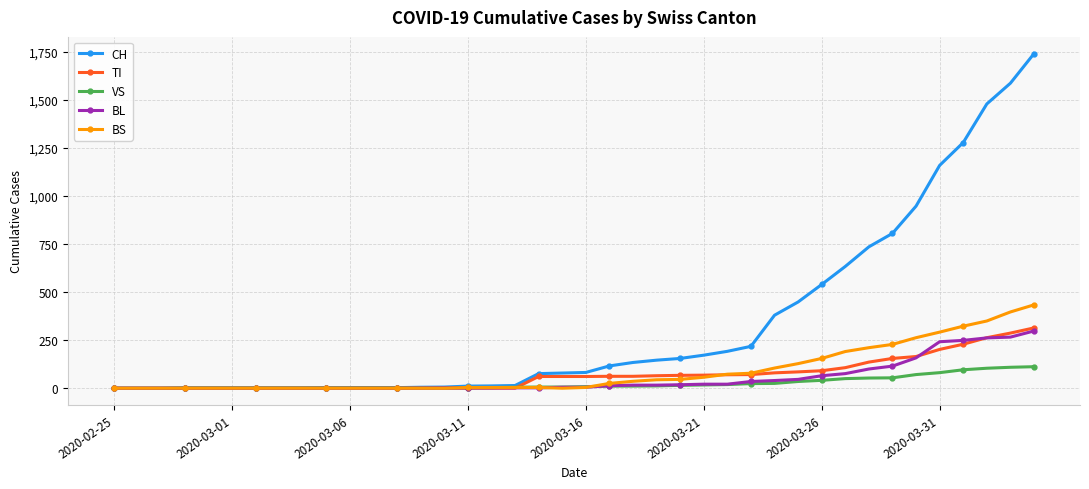

At how many categories does at least one series exceed 1176?

4